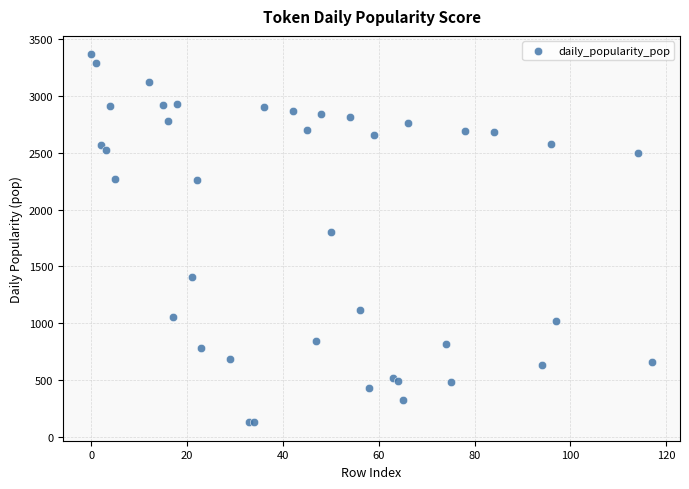

What Y value in the scatter plot is closest to 1747?

1806.8